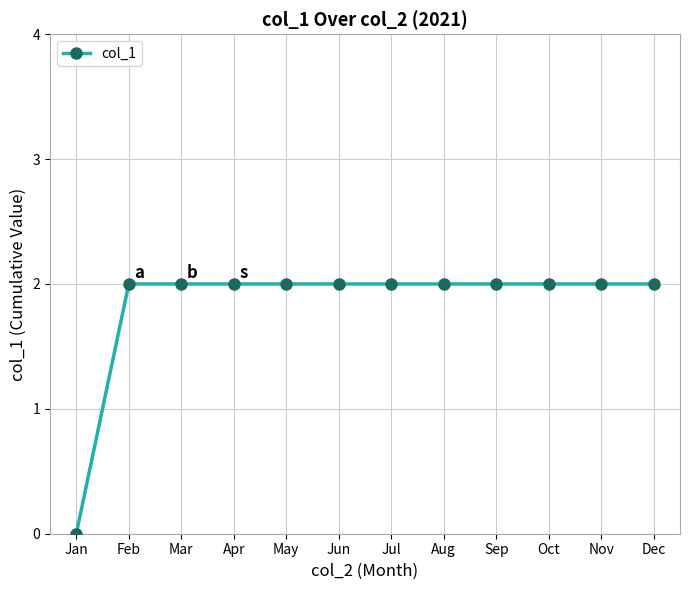

Reading left to right, list all the values displayed in this chart.

Jan=0	Feb=2	Mar=2	Apr=2	May=2	Jun=2	Jul=2	Aug=2	Sep=2	Oct=2	Nov=2	Dec=2